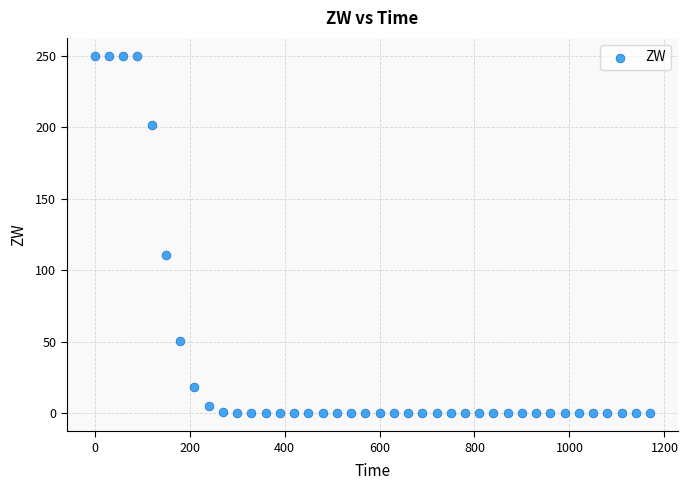

What Y value in the scatter plot is closest to 125?

110.8